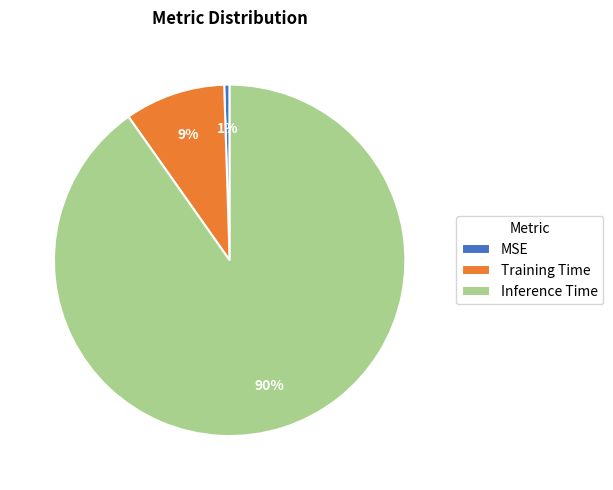

To the nearest percent, what is the average slice percentage?

33%